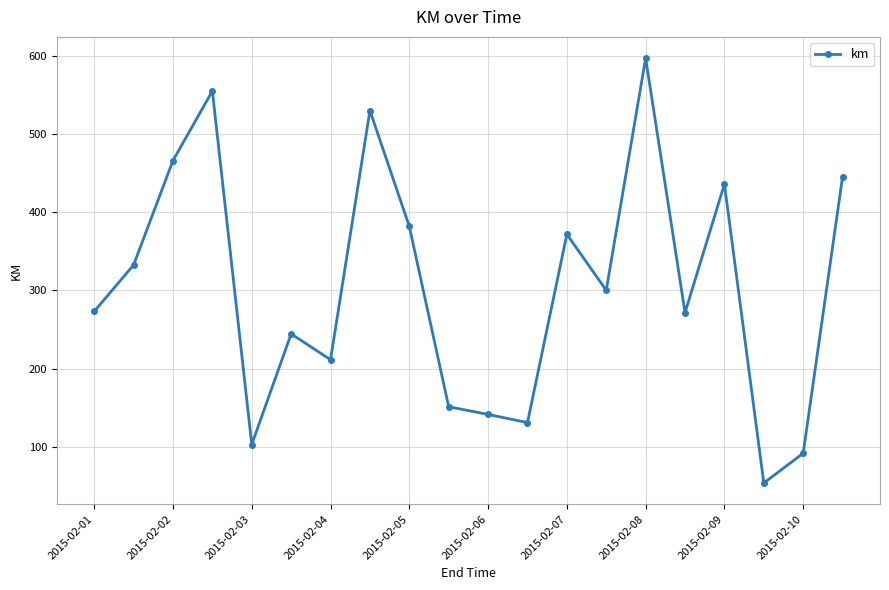

True or false: there are more than 2 points higher than both neighbors.

True